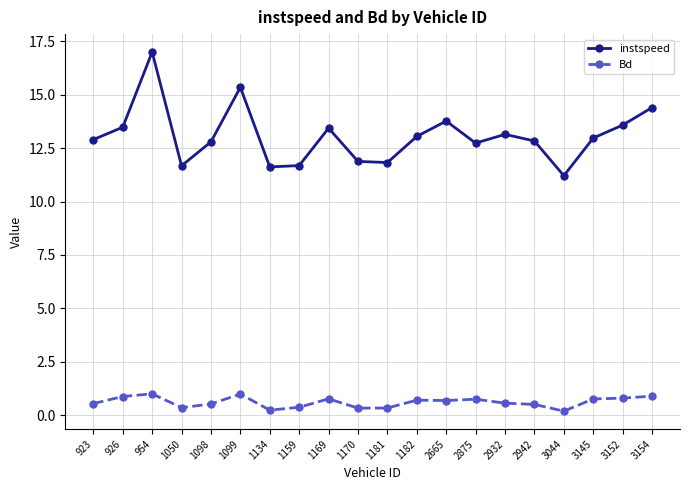

What is the average value of the instspeed series?

13.1